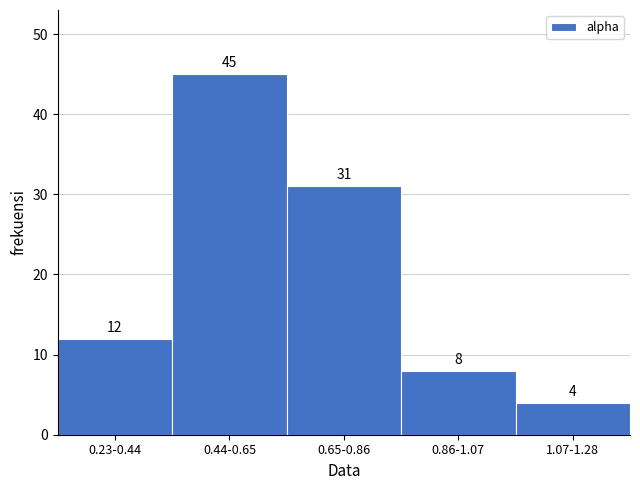

Reading left to right, what are all the values shown in this chart?

12	45	31	8	4